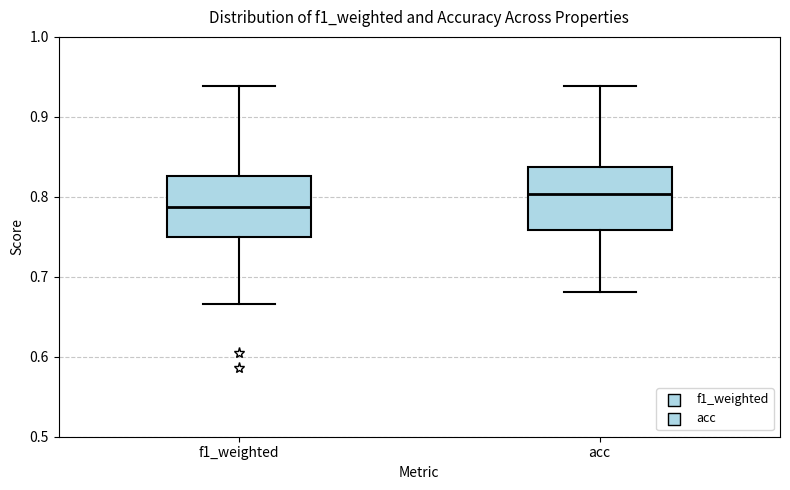

Reading left to right, read every box against the y-axis: the position of its median line, the range the box covers, and the ends of its whiskers. The values are not printed on the chart, so give them approximately, as read against the axis.

f1_weighted: median 0.79, box 0.75 to 0.83, whiskers 0.67 to 0.94
acc: median 0.80, box 0.76 to 0.84, whiskers 0.68 to 0.94